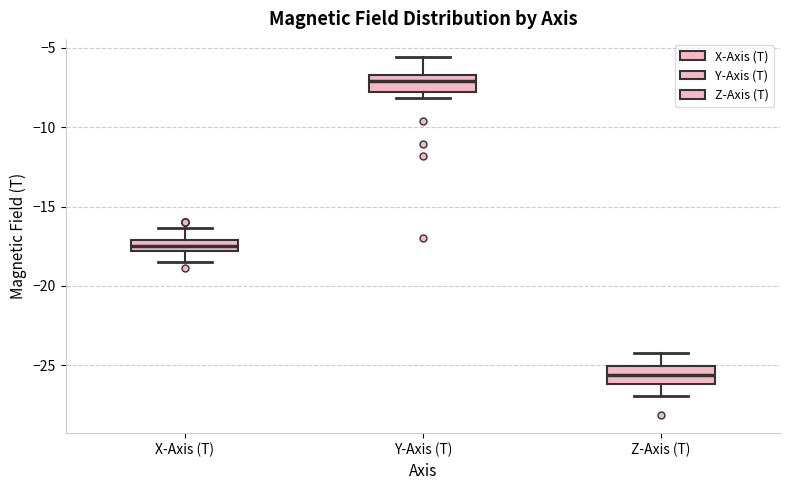

Which box's median line is the lowest?

Z-Axis (T)